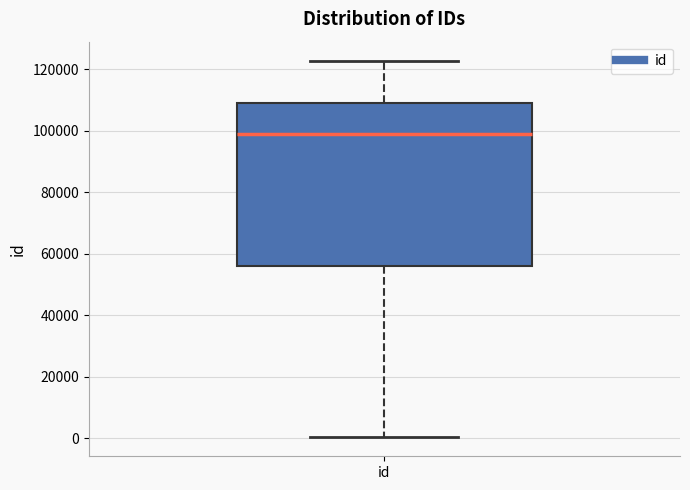

Where does the upper whisker of the box for id end on the y-axis? The values are not printed on the chart, so give them approximately, as read against the axis.

122000